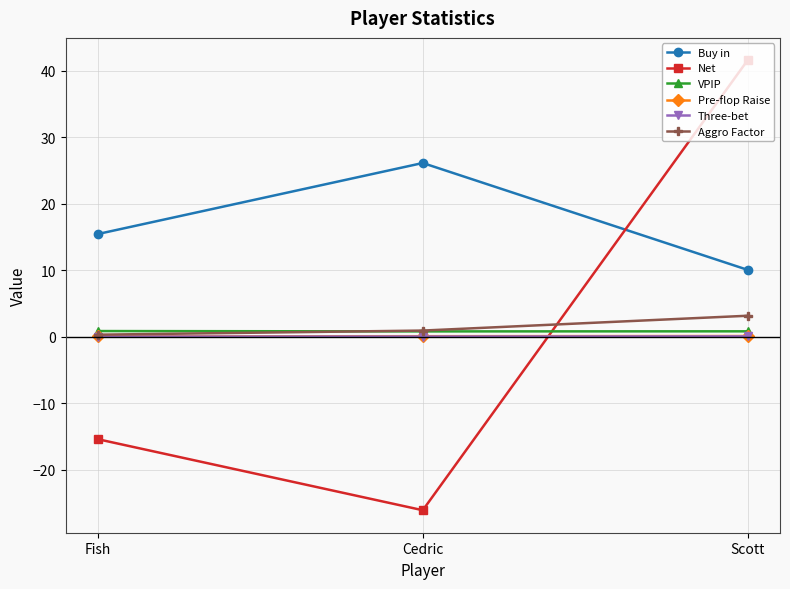

What is the label of the 3rd point from the left?

Scott